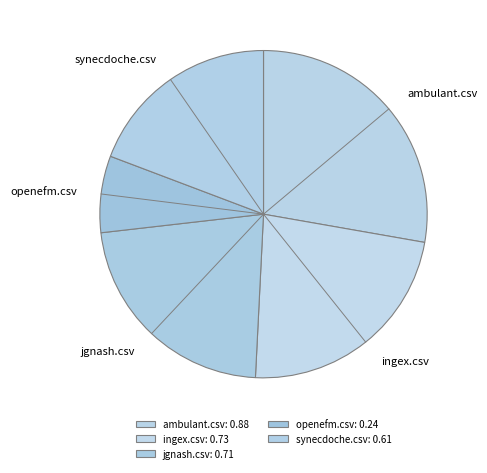

Which has a higher value, ingex.csv or ambulant.csv?

ambulant.csv